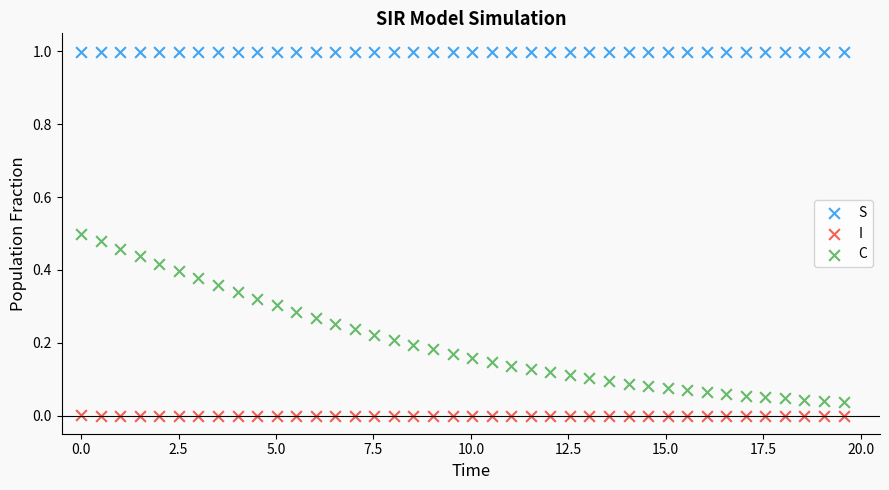

Across all data points, what is the range of X values (max minus min)?

19.6